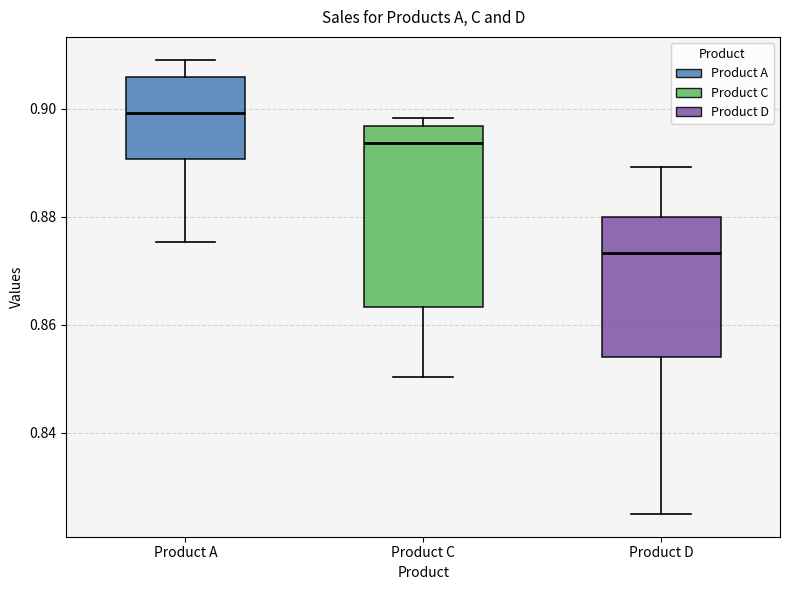

Which box has the highest median line?

Product A